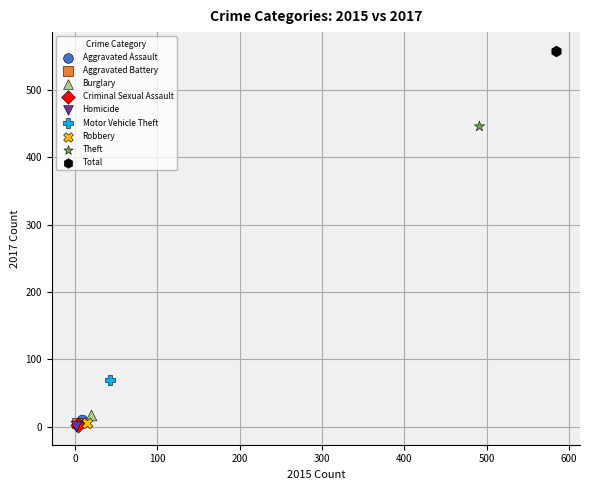

What are all the series names shown in the legend?

Aggravated Assault, Aggravated Battery, Burglary, Criminal Sexual Assault, Homicide, Motor Vehicle Theft, Robbery, Theft, Total